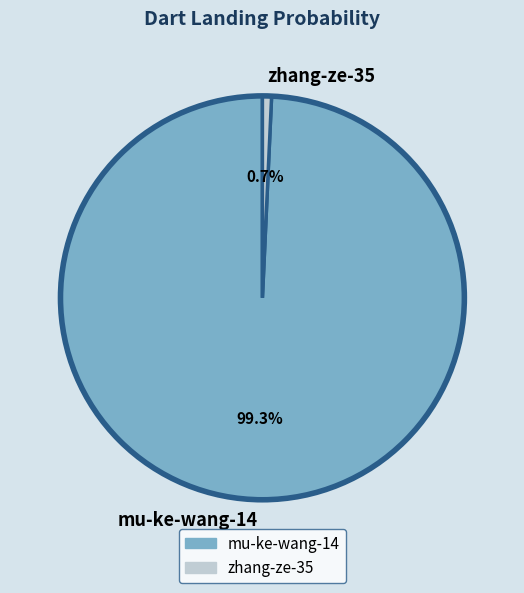

To the nearest percent, what percentage of the pie is mu-ke-wang-14?

99%